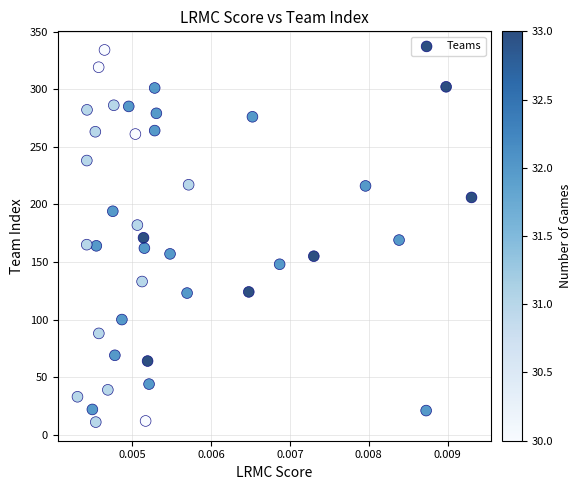

What is the range of Y values (max minus min)?

323